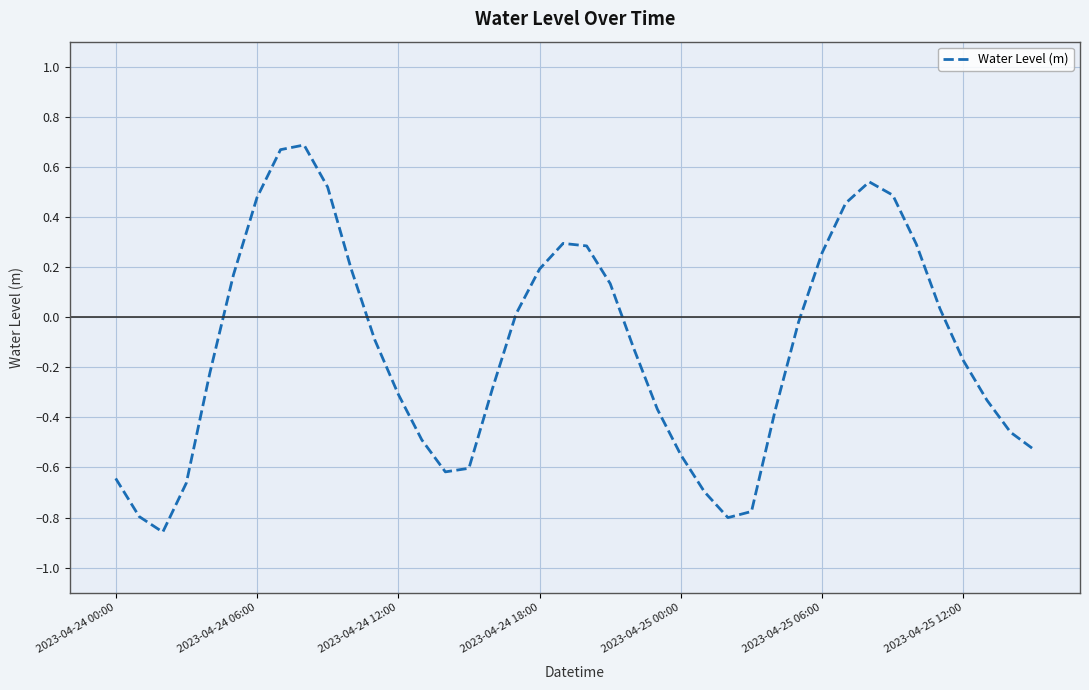

Does the chart have visible grid lines?

Yes